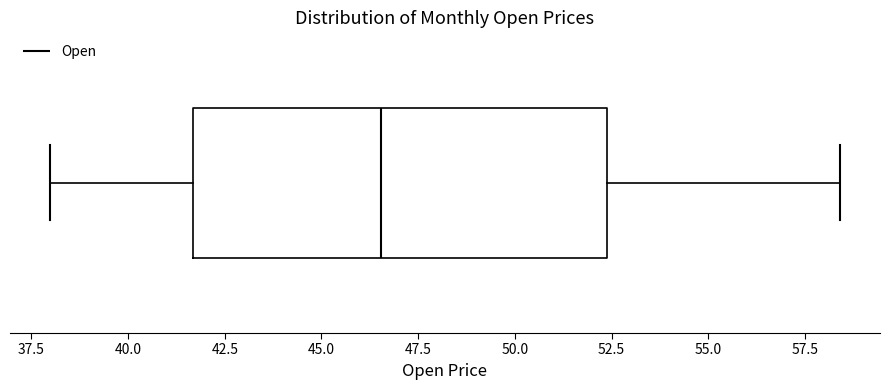

Where does the right whisker of the box end on the x-axis? The values are not printed on the chart, so give them approximately, as read against the axis.

58.5